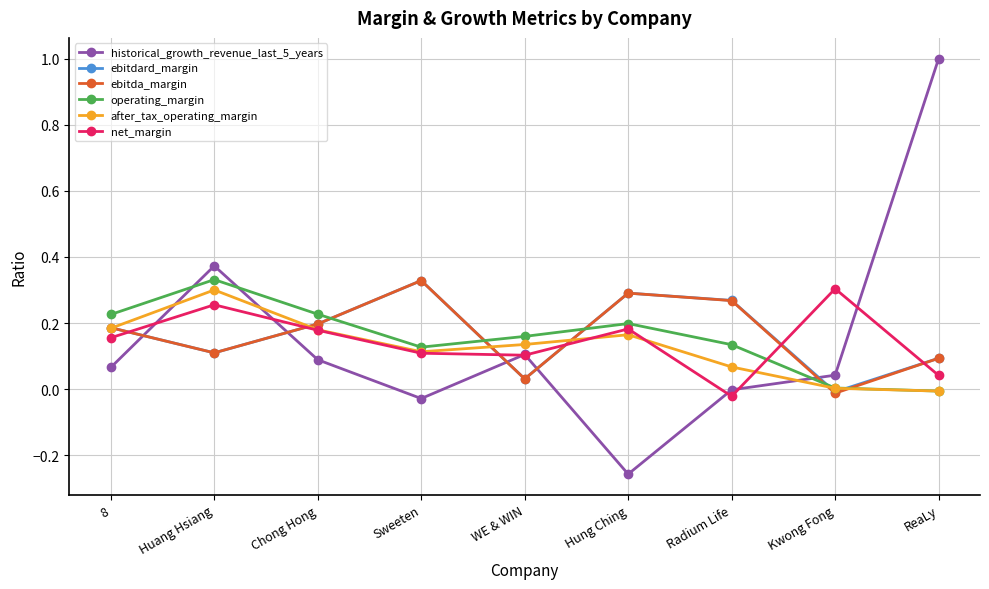

Is the value of ebitdard_margin at Hung Ching greater than the value of historical_growth_revenue_last_5_years at Hung Ching?

Yes